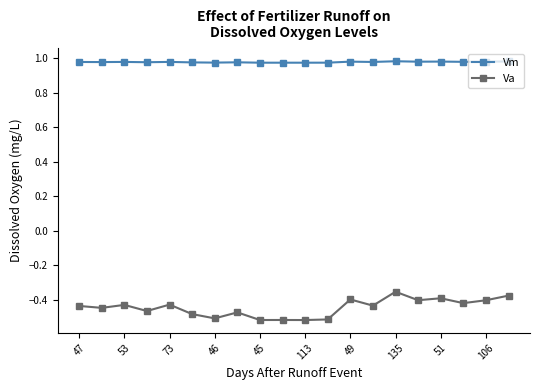

Which series has the widest spread of values?

Va